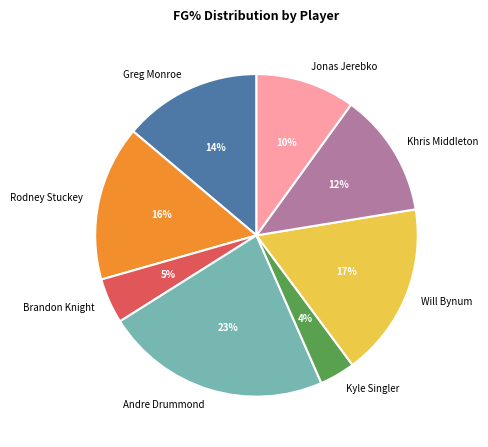

Which has a higher value, Kyle Singler or Brandon Knight?

Brandon Knight